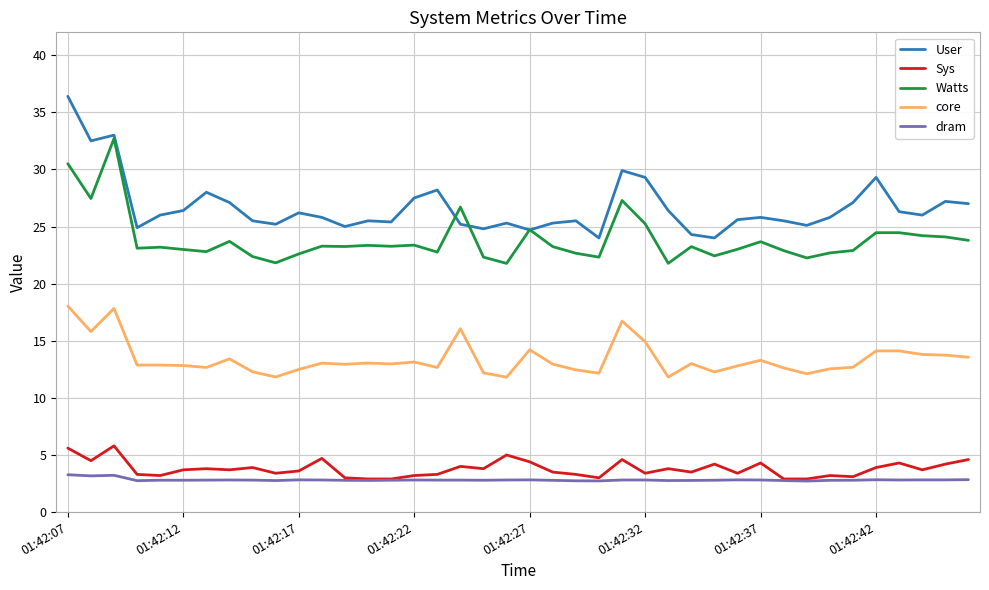

What is the minimum value for core?

11.8